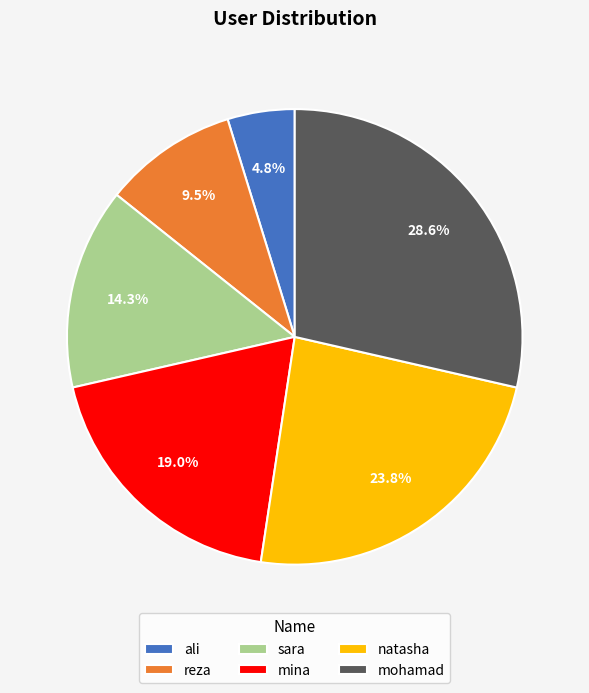

Is sara the majority of the pie?

No